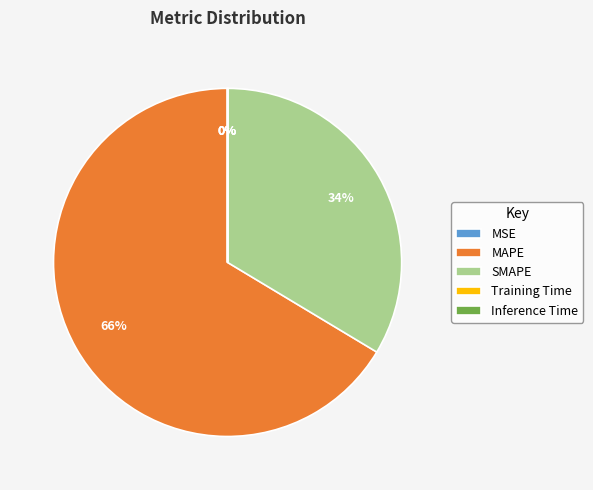

Is MAPE the majority of the pie?

Yes